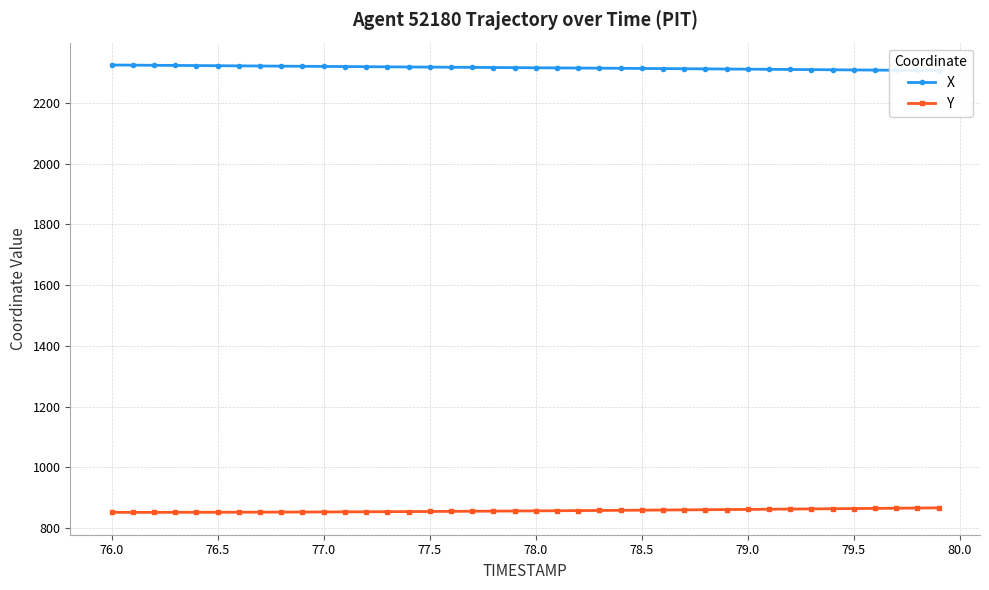

What is the highest value of the X series?

2324.3